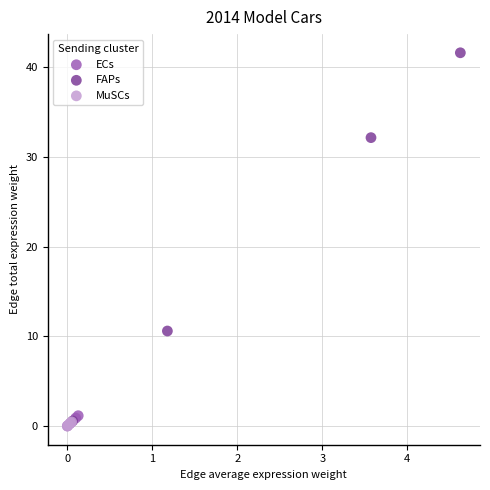

Which series has the largest Y range (max minus min)?

FAPs